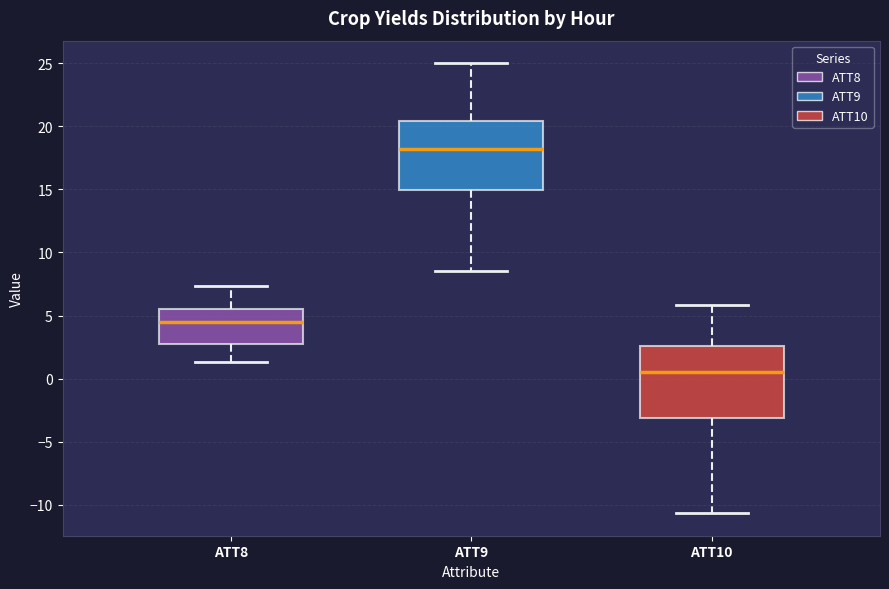

Reading left to right, transcribe this box plot: for each box, give where its median line is, the range the box spans, and where its two whiskers end, as read against the y-axis. The values are not printed on the chart, so give them approximately, as read against the axis.

ATT8: median 4.5, box 2.5 to 5.5, whiskers 1.5 to 7.5
ATT9: median 18.0, box 15.0 to 20.5, whiskers 8.5 to 25.0
ATT10: median 0.5, box -3.0 to 2.5, whiskers -10.5 to 6.0